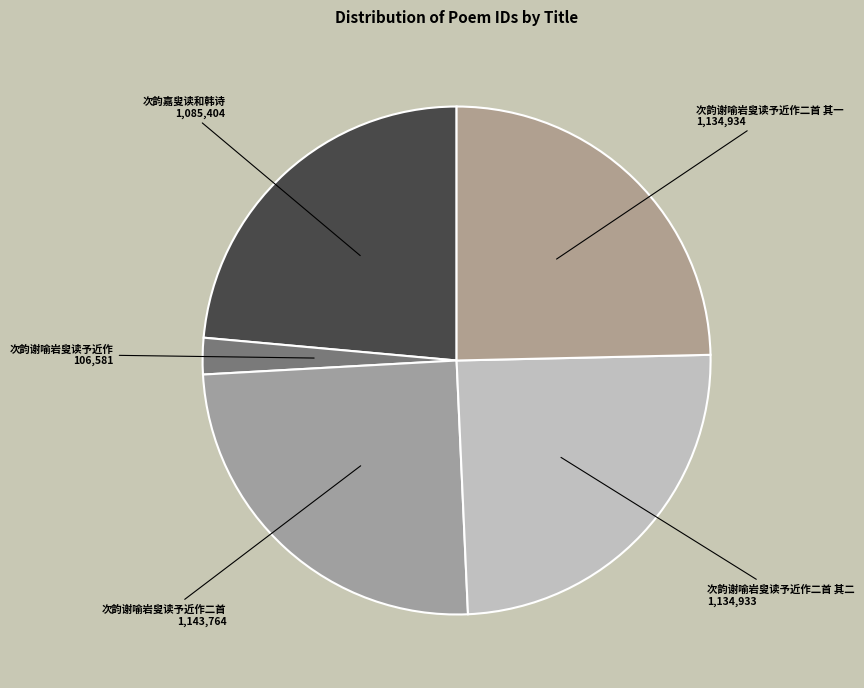

Does 次韵谢喻岩叟读予近作二首 其一 represent more than half of the total?

No